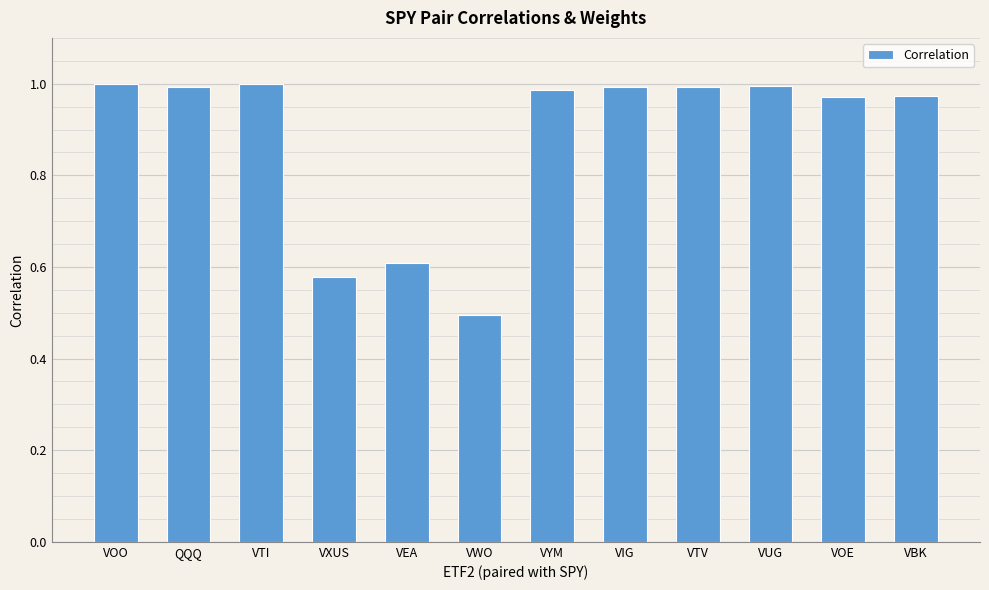

What is the smallest value displayed?

0.5